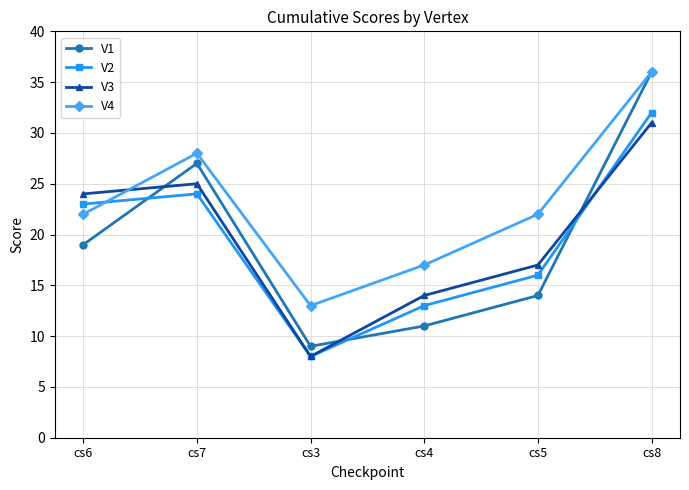

Does the chart display data point markers on the line(s)?

Yes